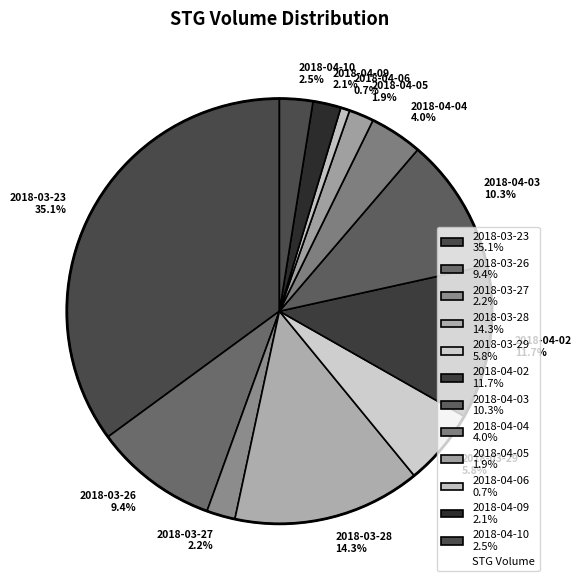

Does any single category account for the majority?

No